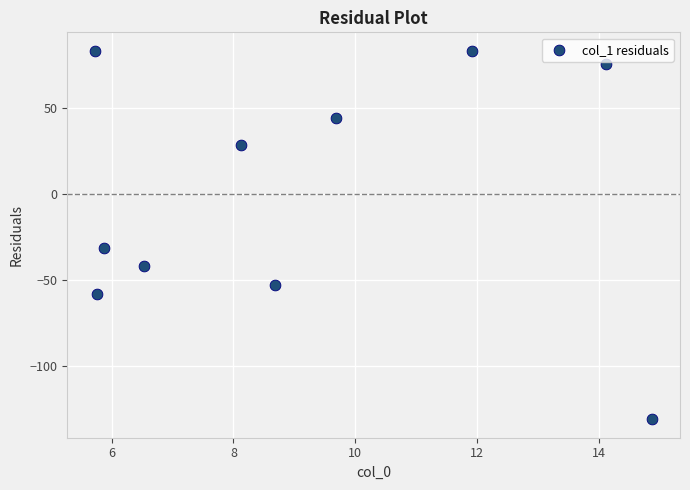

What is the average X value?

9.1